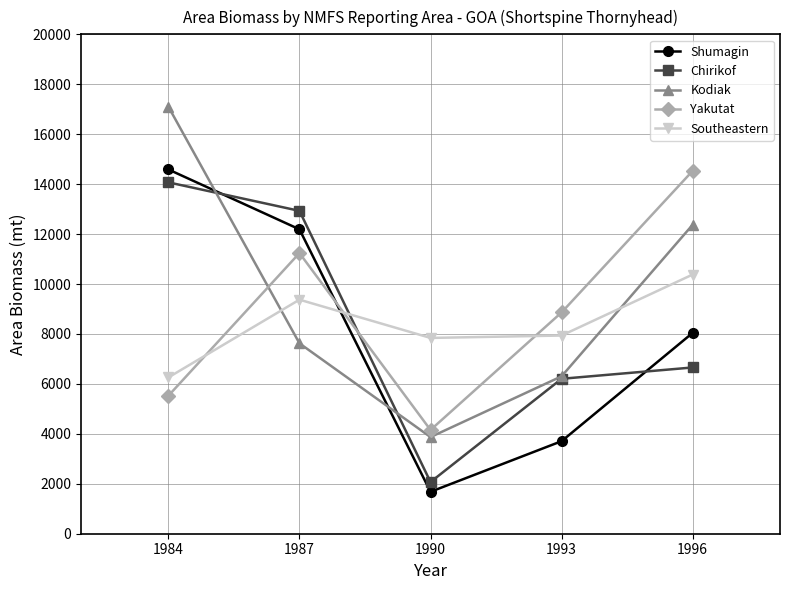

How many data points does each series have?

5